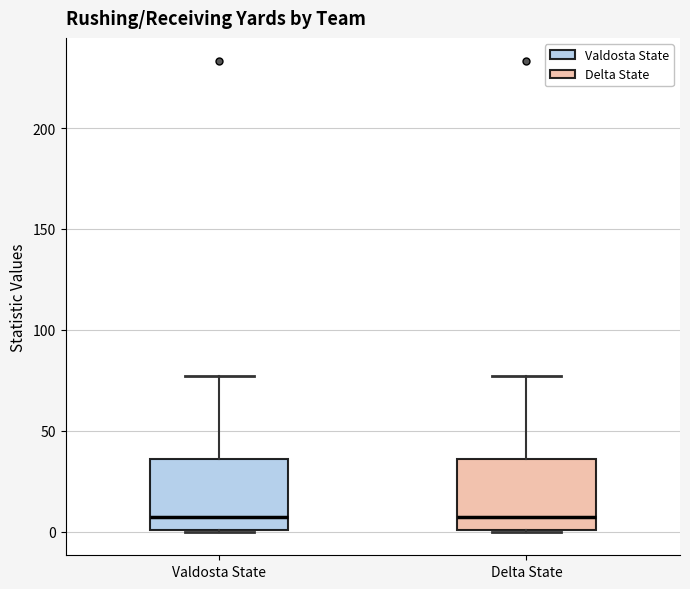

Reading left to right, transcribe this box plot: for each box, give where its median line is, the range the box spans, and where its two whiskers end, as read against the y-axis. The values are not printed on the chart, so give them approximately, as read against the axis.

Valdosta State: median 10, box 0 to 35, whiskers 0 to 75
Delta State: median 10, box 0 to 35, whiskers 0 to 75